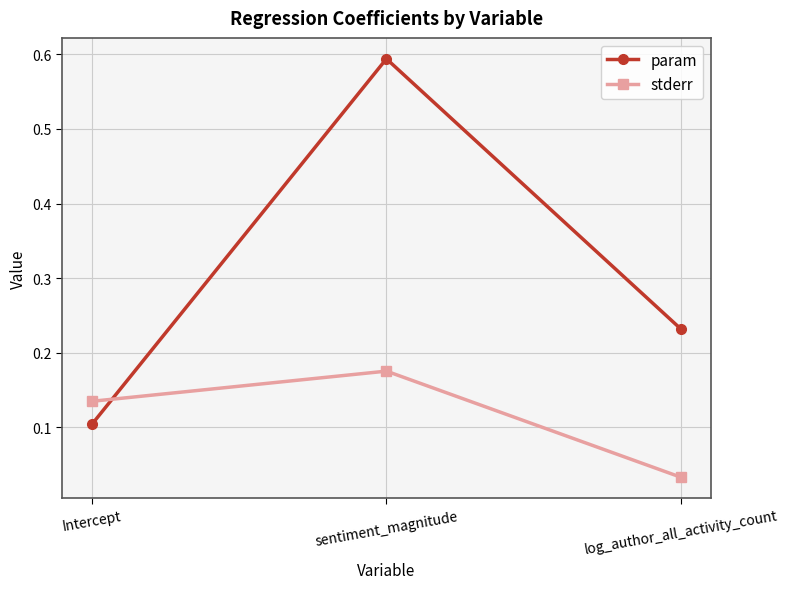

Rank the series by their average value, from highest to lowest.

param, stderr